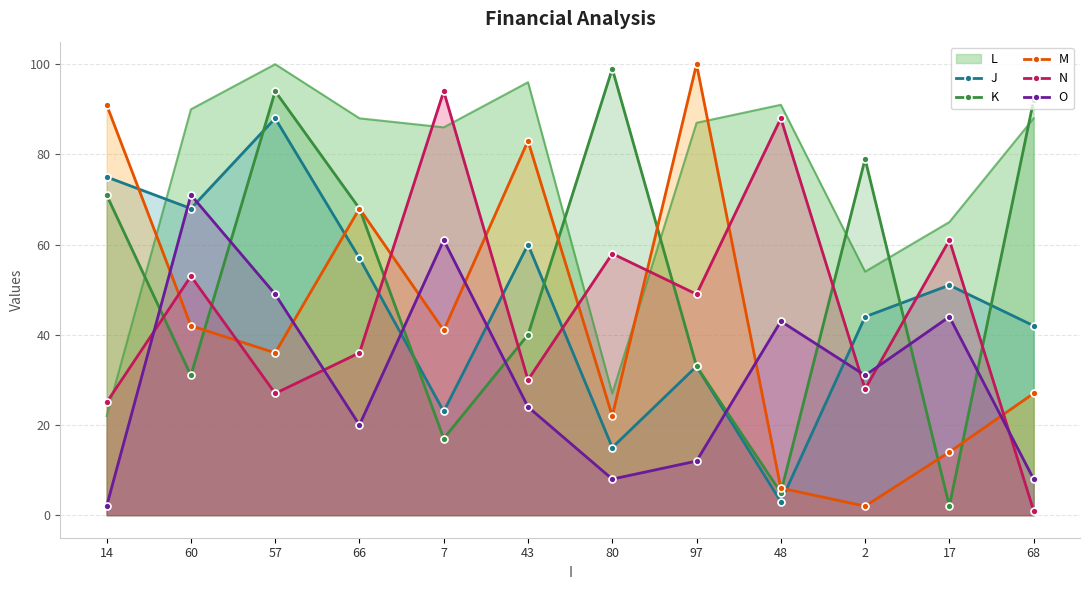

What is the greatest value displayed?

100